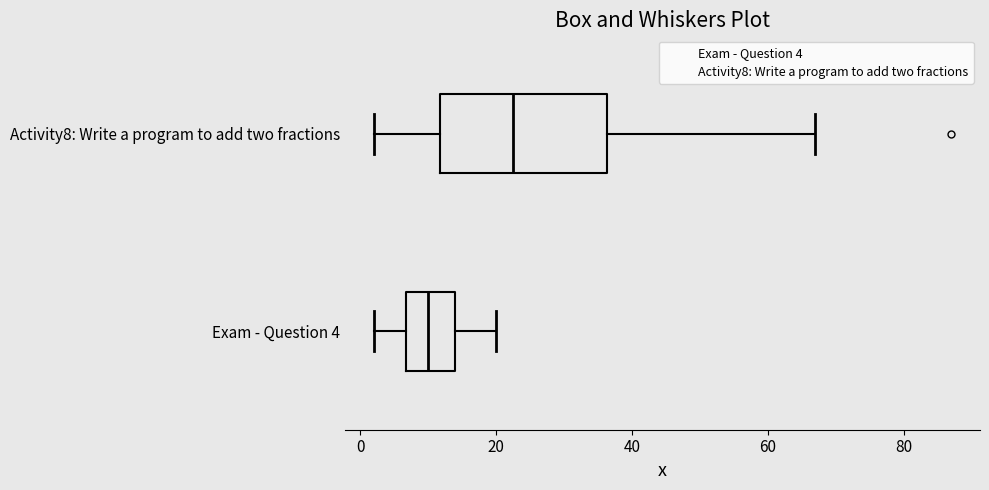

Where does the left whisker of the box for Activity8: Write a program to add two fractions end on the x-axis? The values are not printed on the chart, so give them approximately, as read against the axis.

2